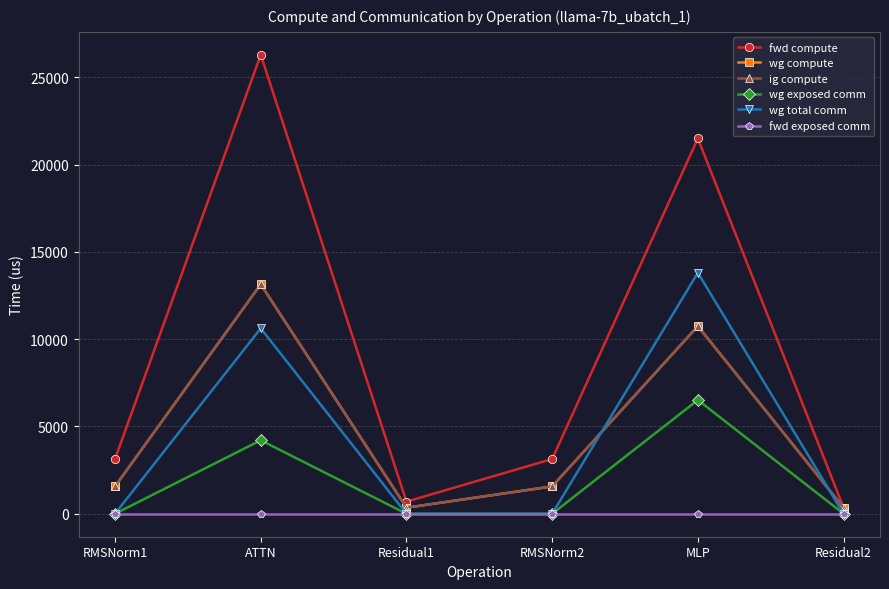

True or false: wg total comm and wg compute cross at least once.

True